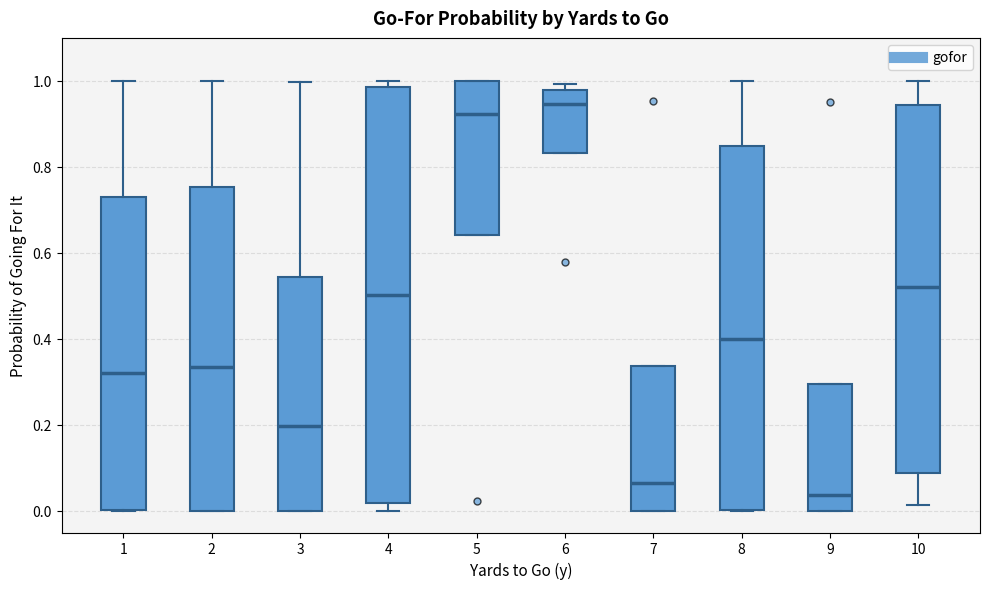

Which box has the highest median line?

6